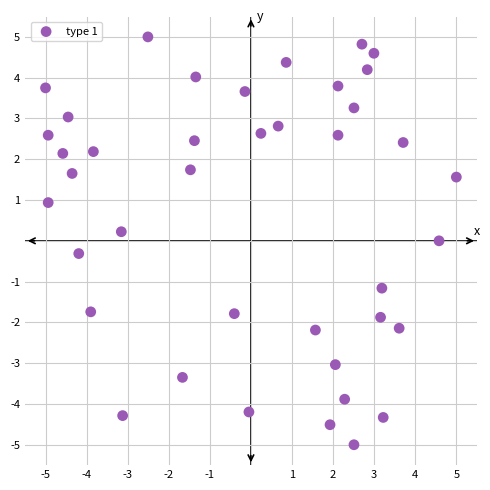

What is the range of X values (max minus min)?

10.0